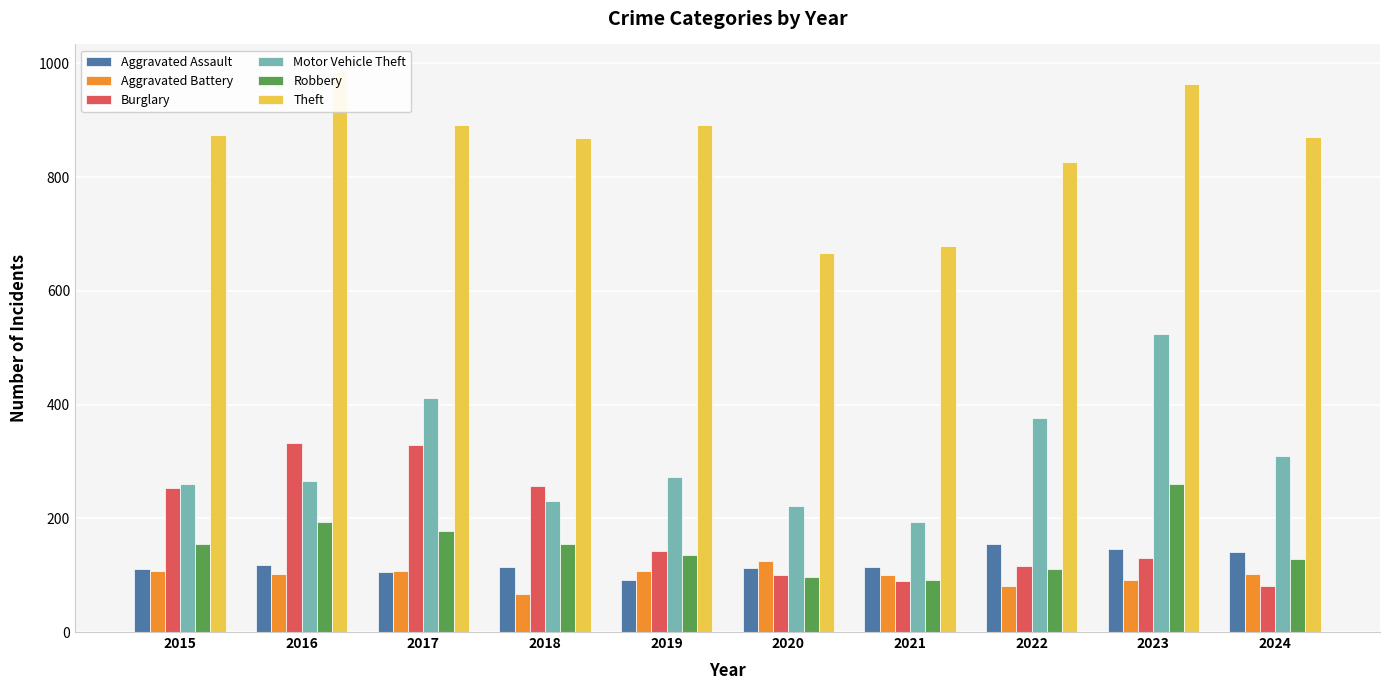

Between 2016 and 2019, which is larger?

2016